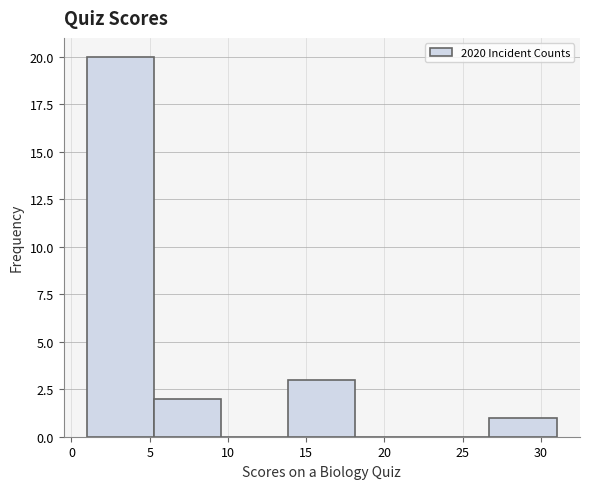

Reading left to right, transcribe this chart: for each bar, give the range it covers on the x-axis and its height. Neither the bar edges nor the heights are printed on the chart, so give them approximately, as read against the axes.

1.0 to 5.5: 20
5.5 to 9.5: 2
9.5 to 14.0: 0
14.0 to 18.0: 3
18.0 to 22.5: 0
22.5 to 26.5: 0
26.5 to 31.0: 1